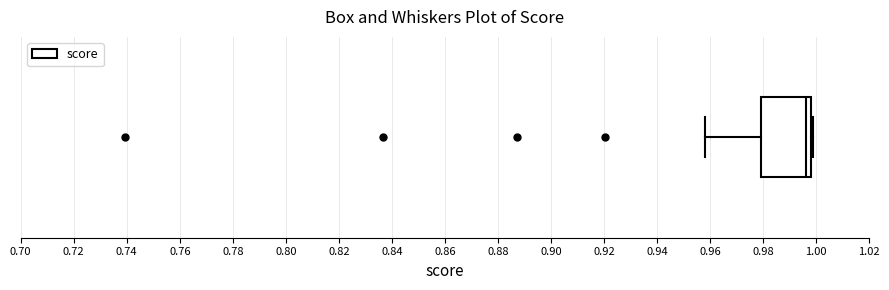

Where is the right edge of the box on the x-axis? The values are not printed on the chart, so give them approximately, as read against the axis.

0.998